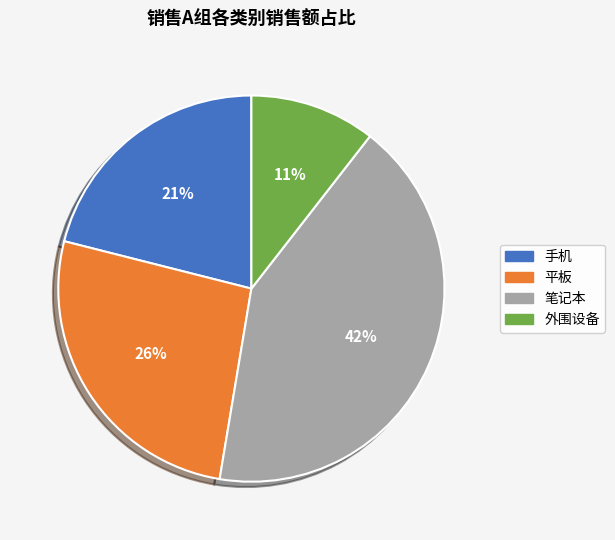

Is 平板 the majority of the pie?

No